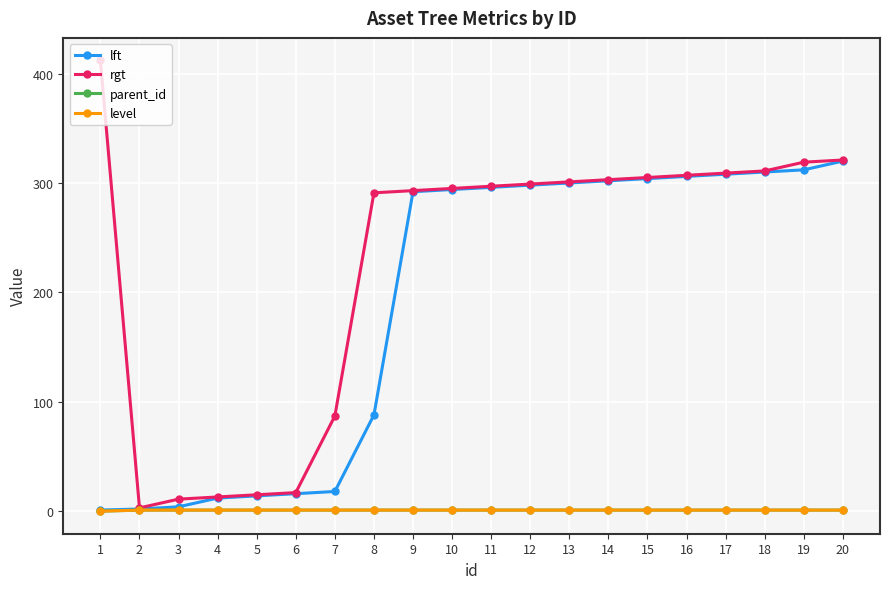

Which series has the widest spread of values?

rgt